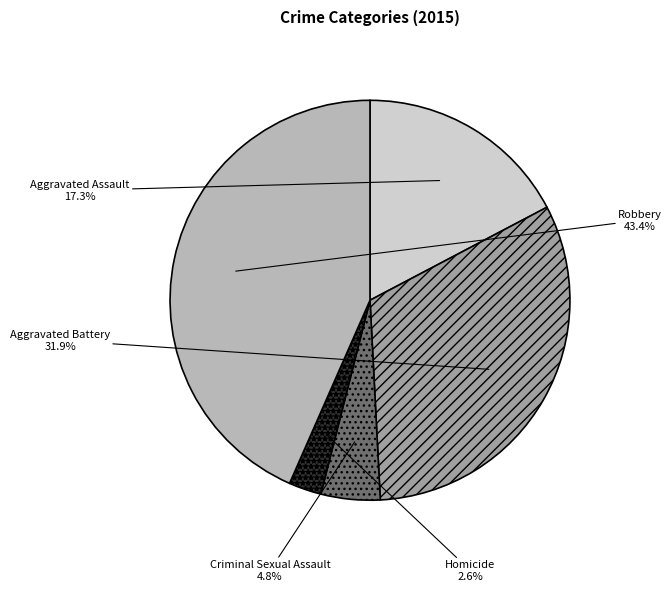

Is there a majority slice in this chart?

No